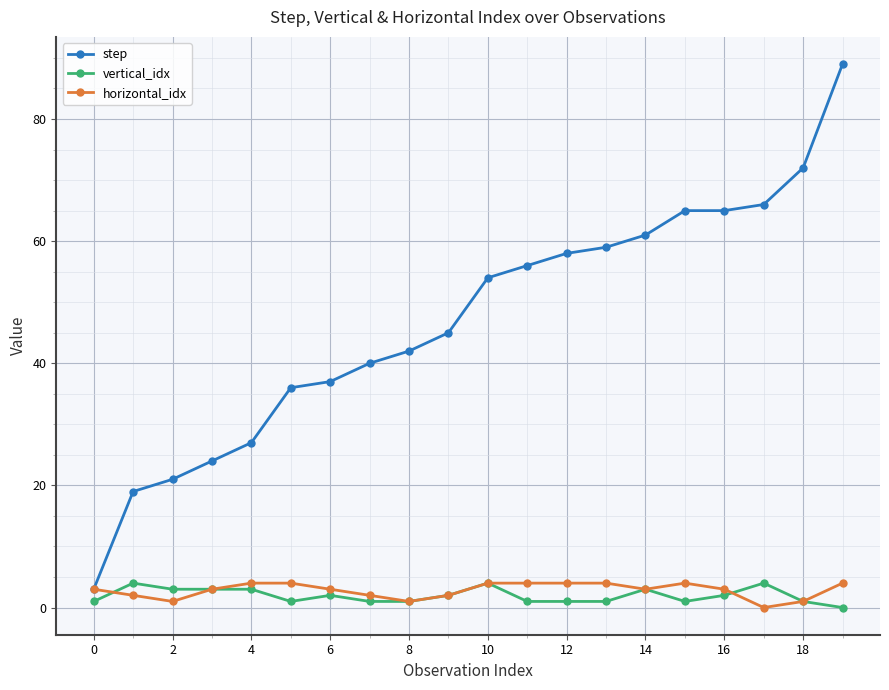

True or false: step and vertical_idx cross at least once.

False